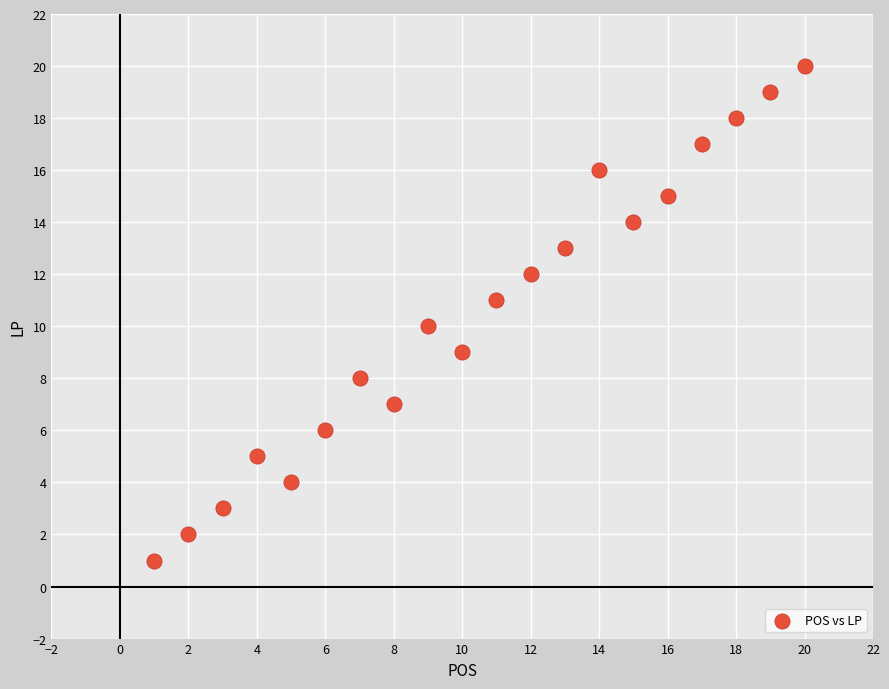

What is the range of Y values (max minus min)?

19